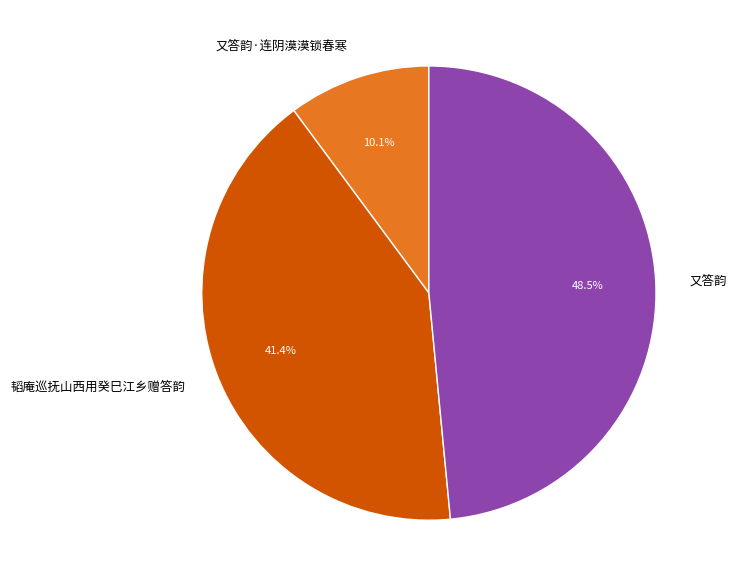

To the nearest percent, what is the average slice percentage?

33%